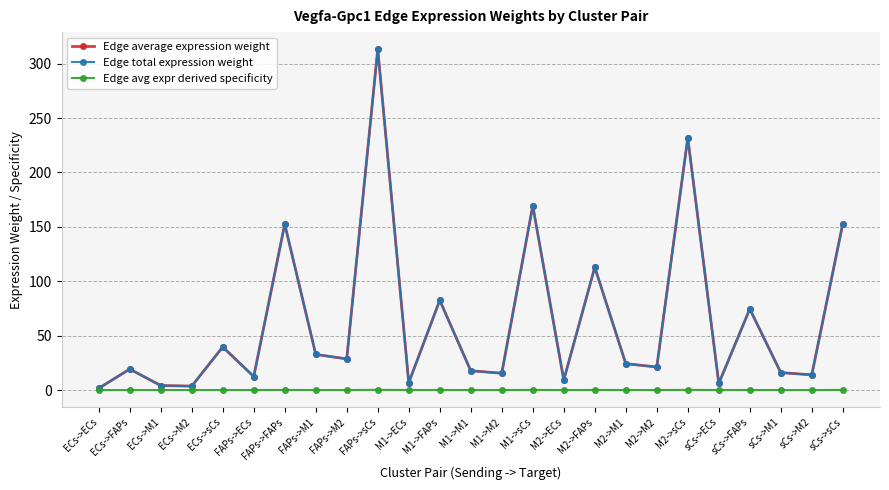

What is the label of the 13th point from the right?

M1->M1